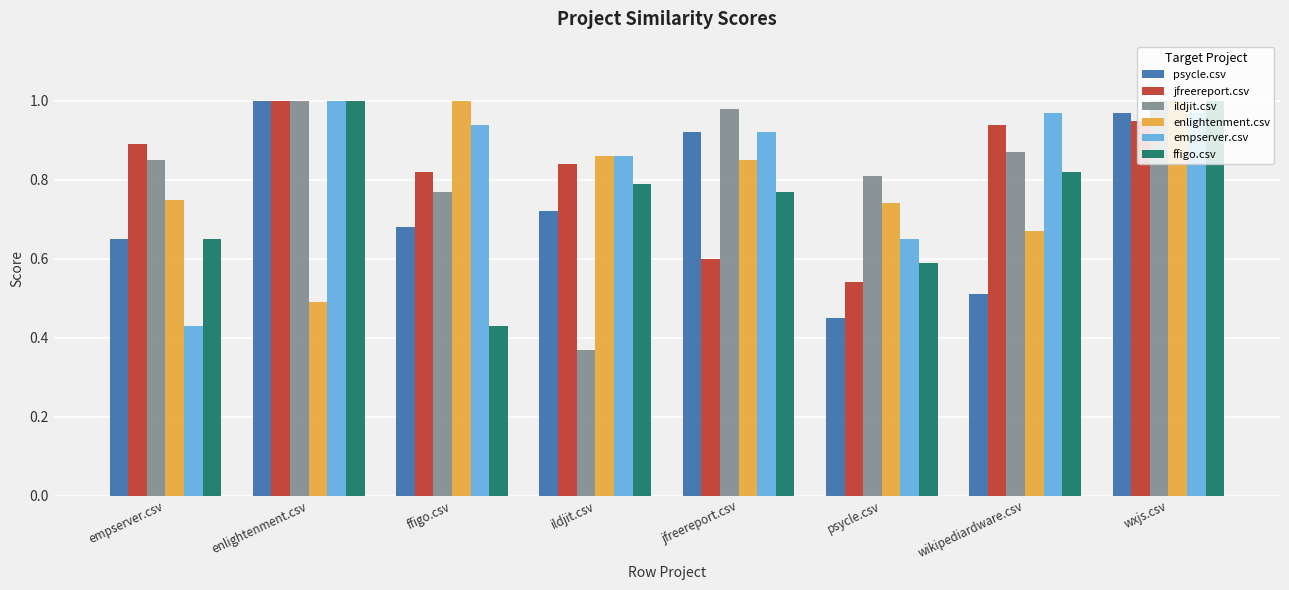

What is the difference between the second highest and second lowest values in the enlightenment.csv series?

0.3